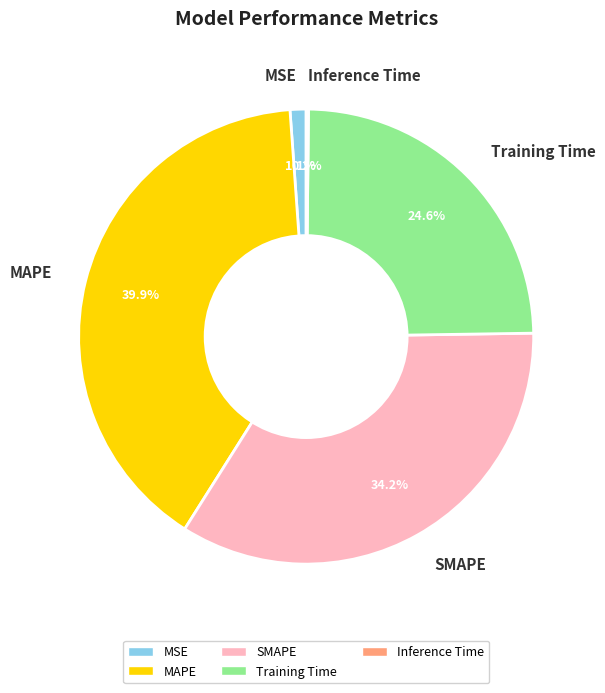

What percentage is the MAPE slice, to the nearest percent?

40%